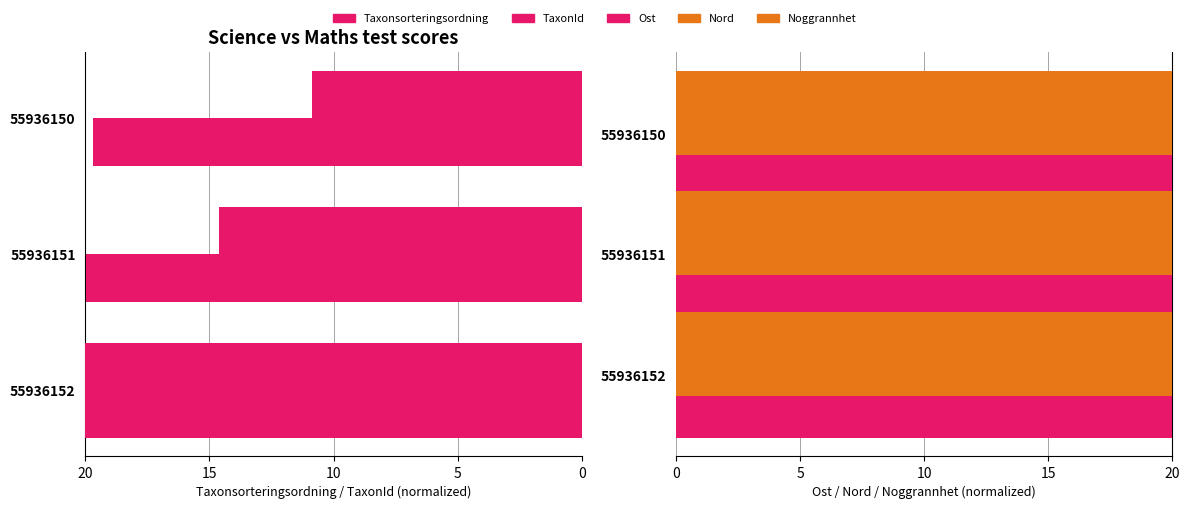

What are all the series names shown in the legend?

Taxonsorteringsordning, TaxonId, Ost, Nord, Noggrannhet